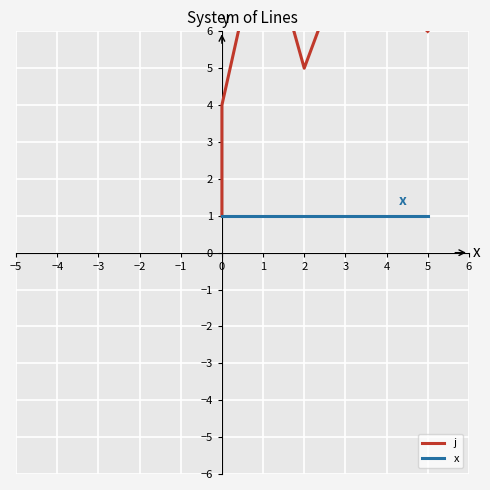

Between 0 and 5, which series saw the biggest shift?

j